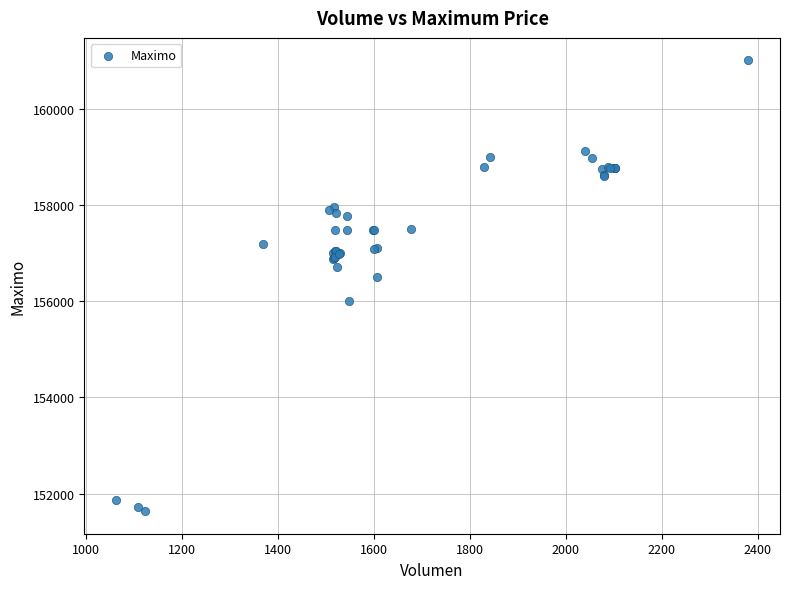

What Y value in the scatter plot is closest to 156316?

156500